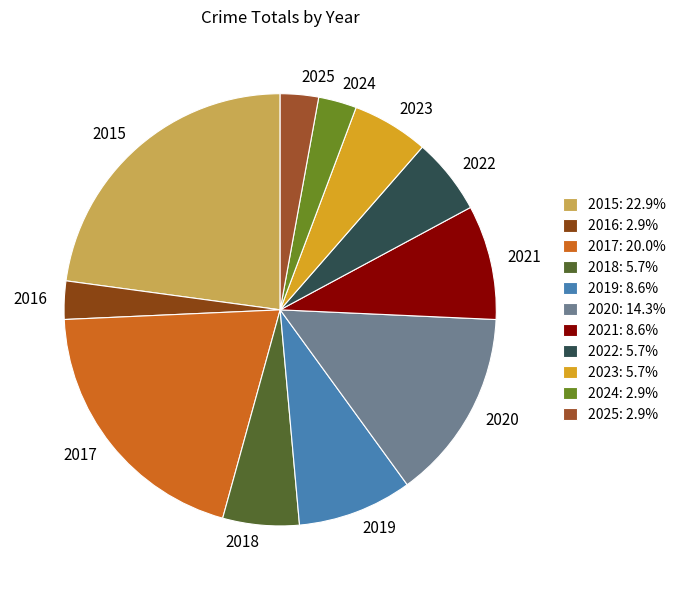

Which has a higher value, 2021 or 2023?

2021